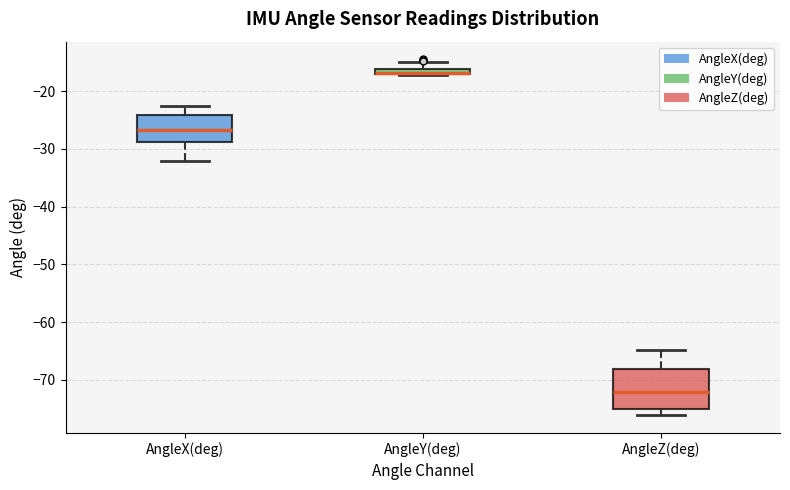

Comparing the boxes themselves (not the whiskers), which one is the tallest?

AngleZ(deg)